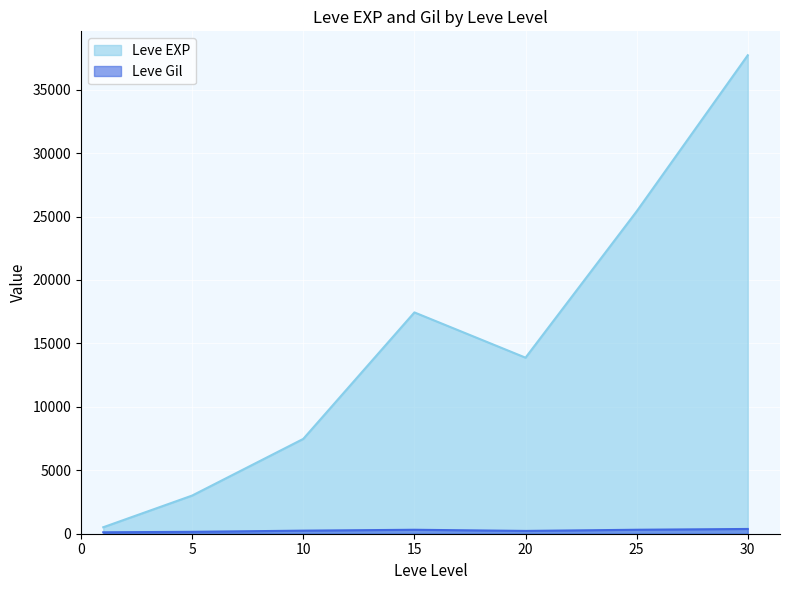

Which series has the widest spread of values?

Leve EXP